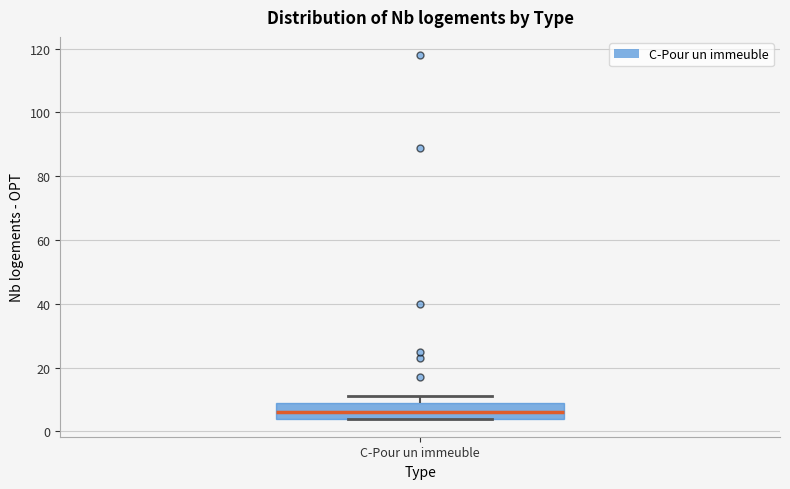

Where is the lower edge of the box for C-Pour un immeuble on the y-axis? The values are not printed on the chart, so give them approximately, as read against the axis.

4